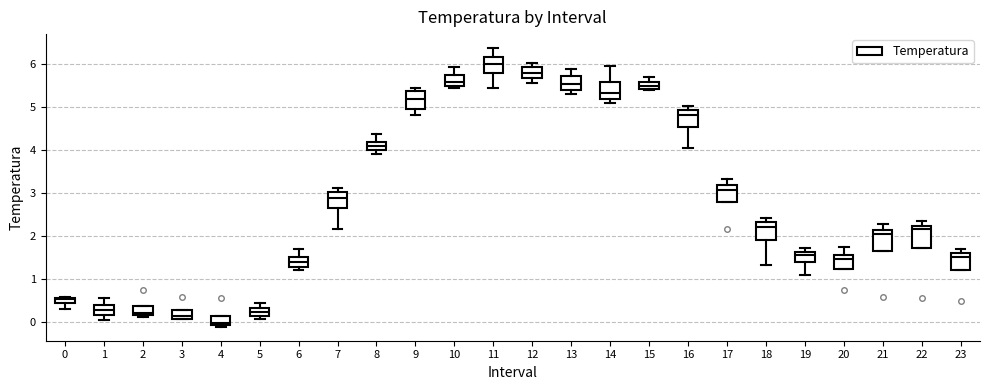

Where is the lower edge of the box at x = 3 on the y-axis? The values are not printed on the chart, so give them approximately, as read against the axis.

0.1